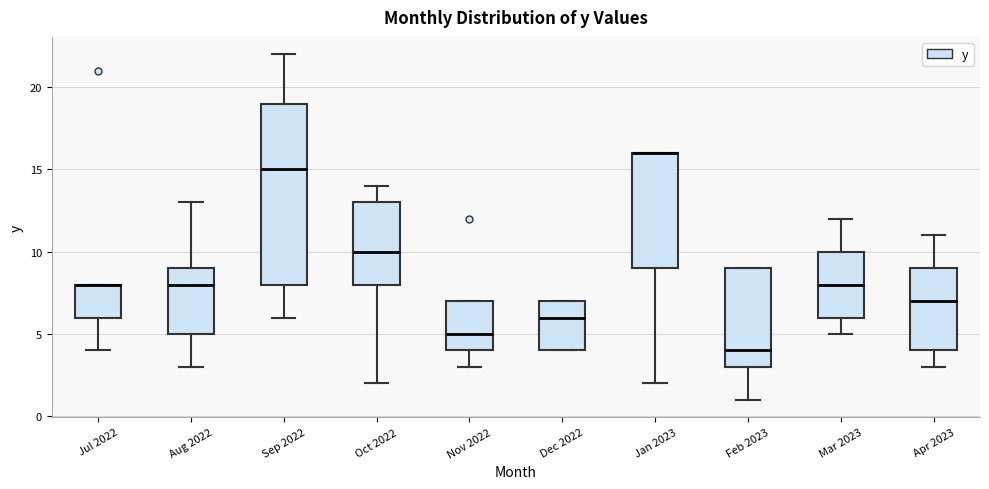

Reading left to right, transcribe this box plot: for each box, give where its median line is, the range the box spans, and where its two whiskers end, as read against the y-axis. The values are not printed on the chart, so give them approximately, as read against the axis.

Jul 2022: median 8 (drawn on the box's upper edge), box 6 to 8, whiskers 4 to 8
Aug 2022: median 8, box 5 to 9, whiskers 3 to 13
Sep 2022: median 15, box 8 to 19, whiskers 6 to 22
Oct 2022: median 10, box 8 to 13, whiskers 2 to 14
Nov 2022: median 5, box 4 to 7, whiskers 3 to 7
Dec 2022: median 6, box 4 to 7, whiskers 4 to 7
Jan 2023: median 16 (drawn on the box's upper edge), box 9 to 16, whiskers 2 to 16
Feb 2023: median 4, box 3 to 9, whiskers 1 to 9
Mar 2023: median 8, box 6 to 10, whiskers 5 to 12
Apr 2023: median 7, box 4 to 9, whiskers 3 to 11